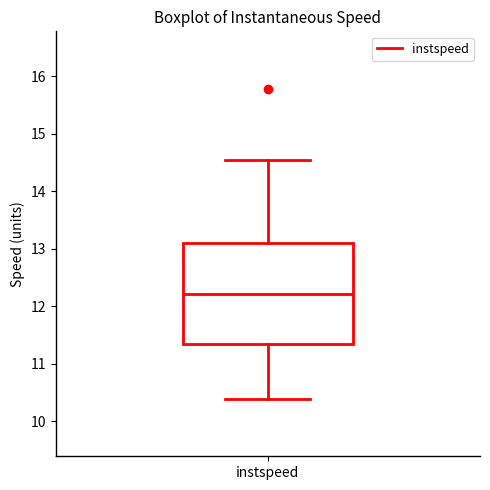

Transcribe this box plot: give where the median line is, the range the box spans, and where the two whiskers end, as read against the y-axis. The values are not printed on the chart, so give them approximately, as read against the axis.

median 12.2, box 11.3 to 13.1, whiskers 10.4 to 14.5